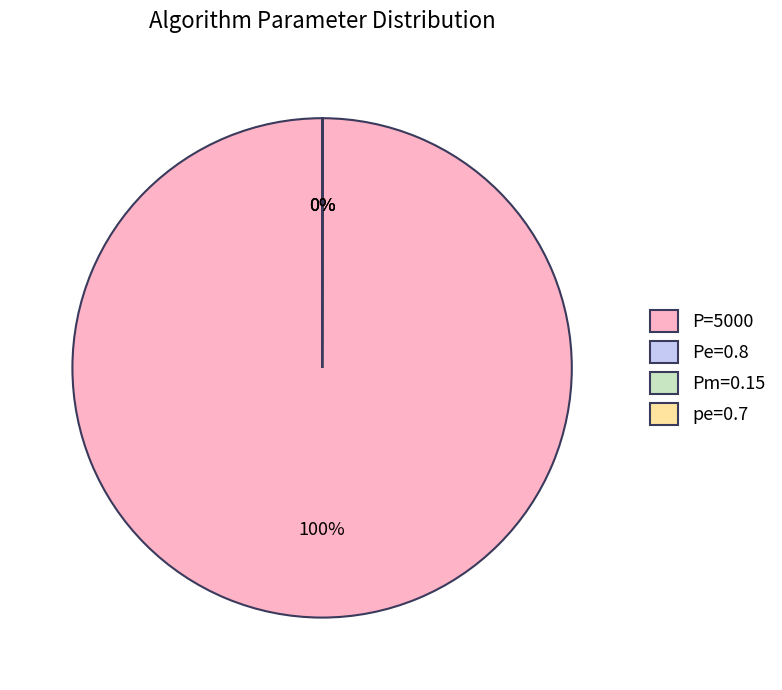

True or false: P=5000 accounts for 89% of the total.

False